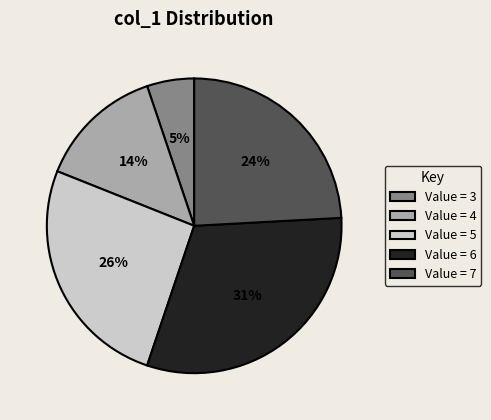

To the nearest percent, what is the difference between the Value = 6 and Value = 7 slice percentages?

7%